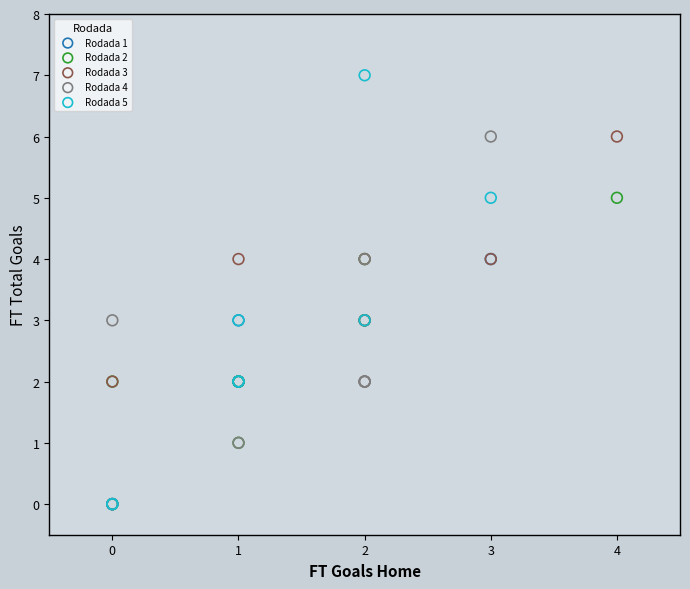

Which series contains the highest Y value?

Rodada 5